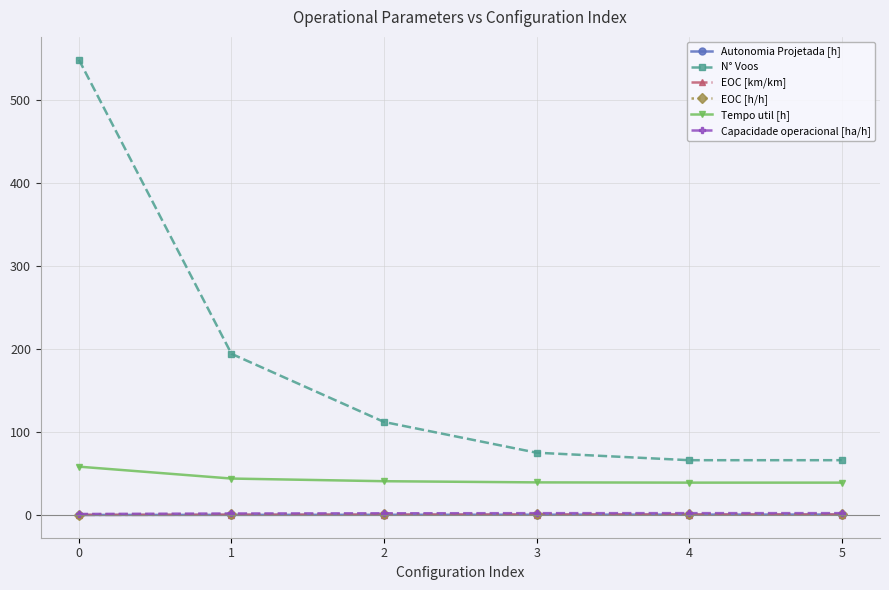

What value does the Autonomia Projetada [h] series have at 1?

0.2